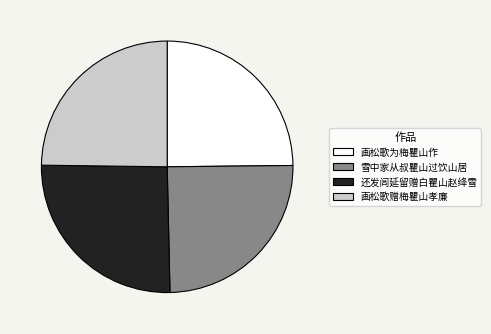

Does 雪中家从叔瞿山过饮山居 account for over 50% of the chart?

No